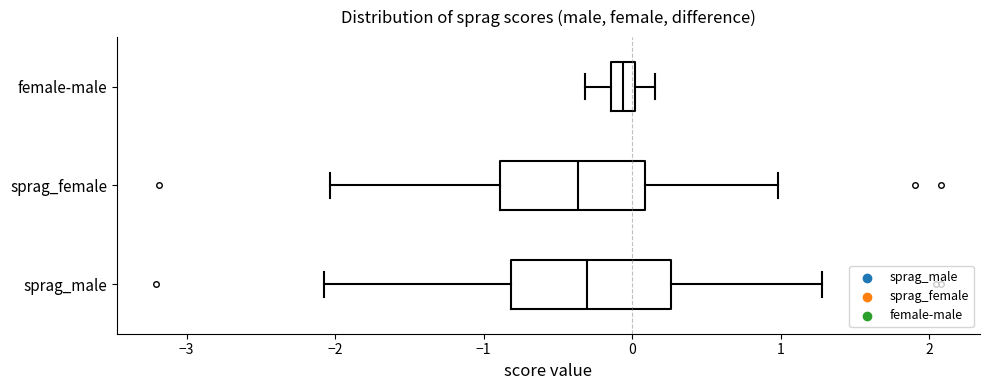

Which box's median line is the furthest to the right?

female-male